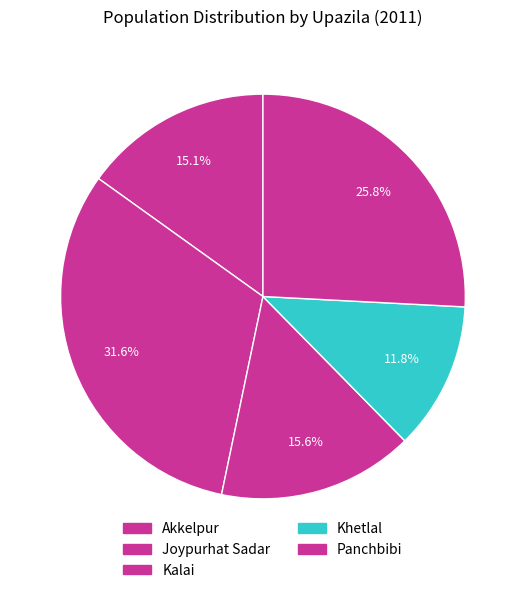

True or false: Joypurhat Sadar accounts for 32% of the total.

True